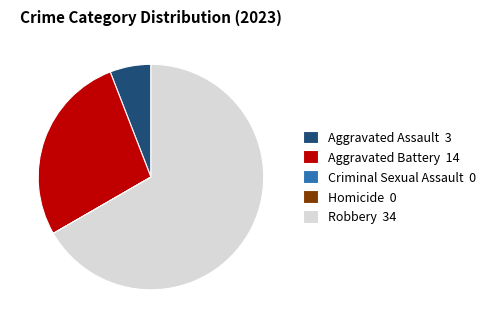

Do Robbery 34 and Aggravated Assault 3 together represent more than half of the pie?

Yes